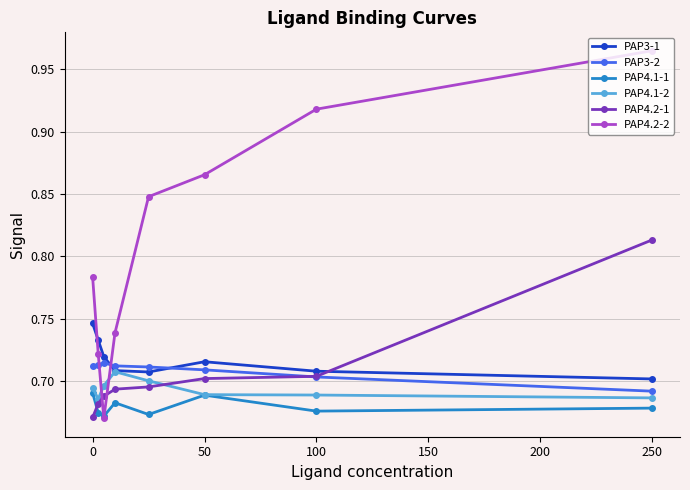

Which series has the largest total across all categories?

PAP4.2-2